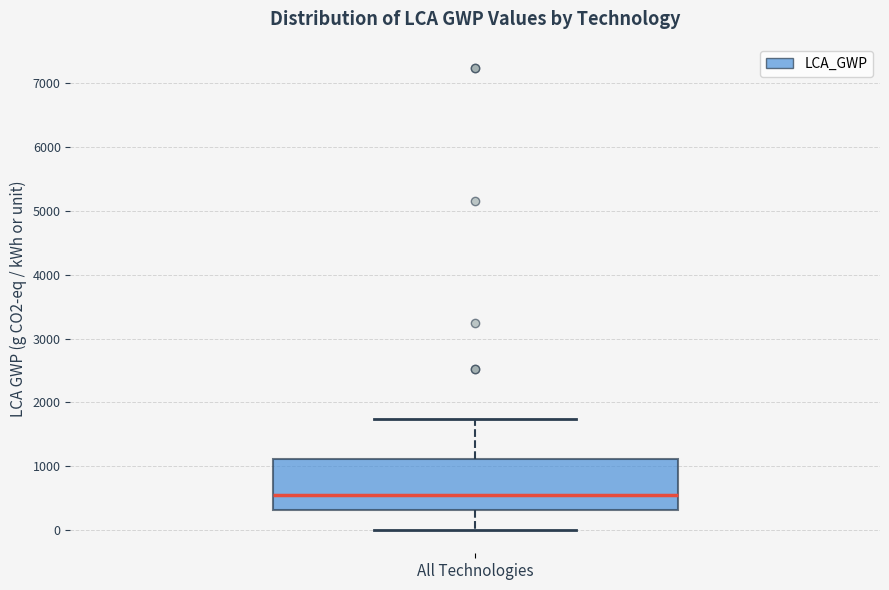

Where does the upper whisker of the box for All Technologies end on the y-axis? The values are not printed on the chart, so give them approximately, as read against the axis.

1700